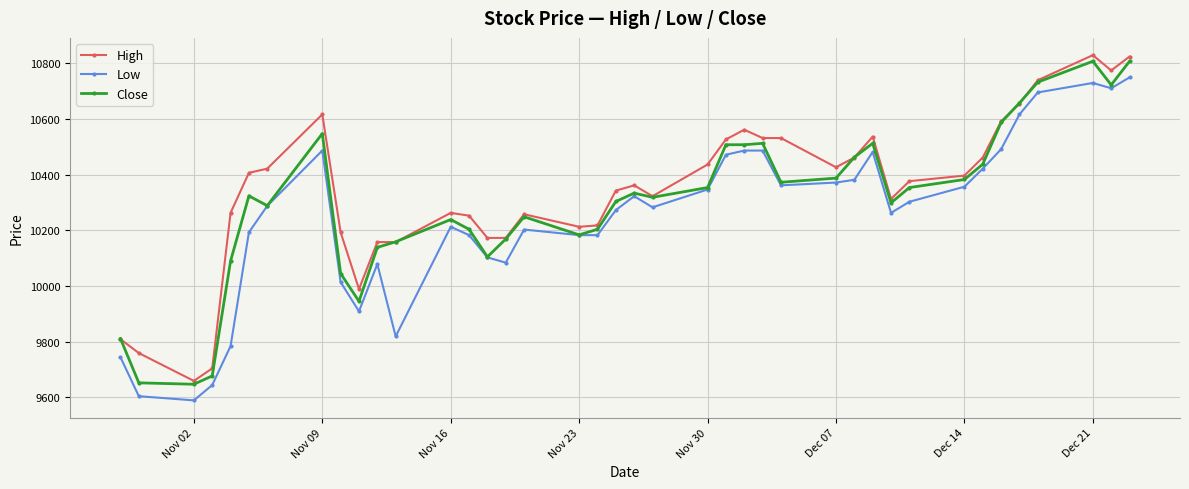

What is the difference between the second highest and minimum values in the High series?

1166